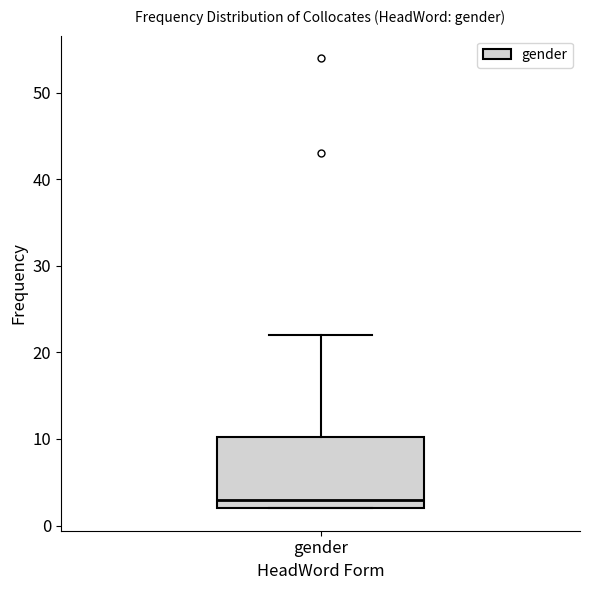

Read this box plot against the y-axis: the position of the median line, the range covered by the box, and the ends of both whiskers. The values are not printed on the chart, so give them approximately, as read against the axis.

median 3, box 2 to 10, whiskers 2 to 22